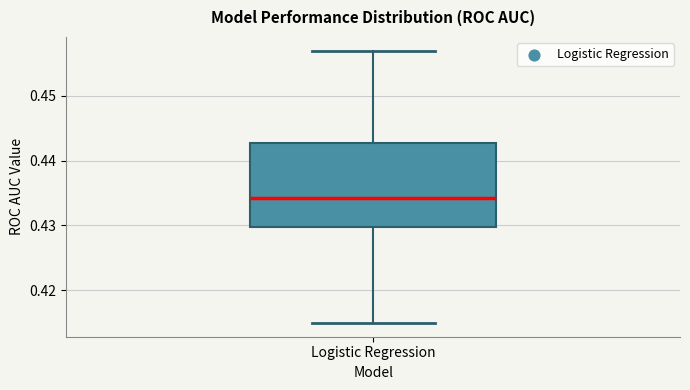

Where does the lower whisker of the box for Logistic Regression end on the y-axis? The values are not printed on the chart, so give them approximately, as read against the axis.

0.415